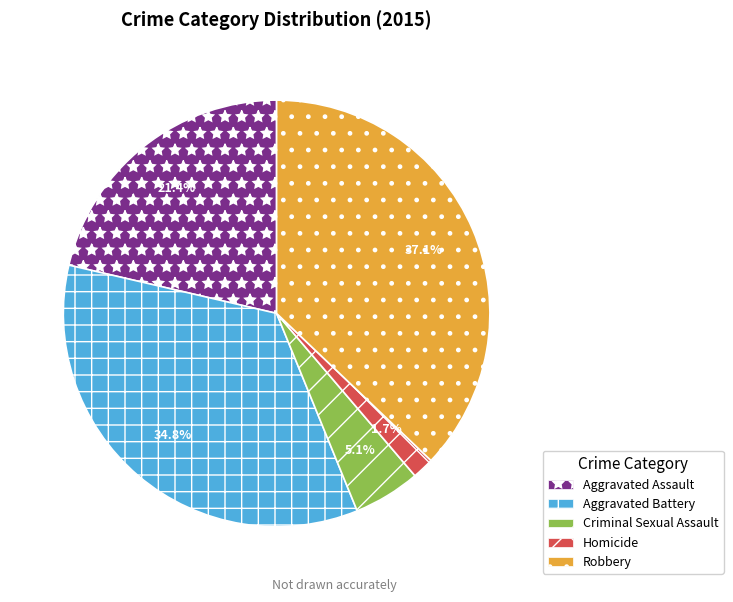

To the nearest percent, what portion does Homicide represent?

2%